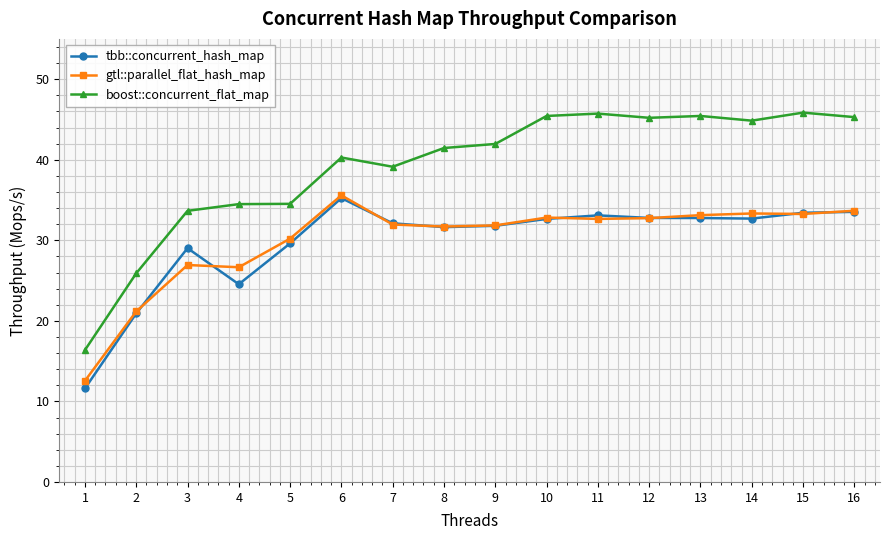

What is the smallest value displayed?

11.6